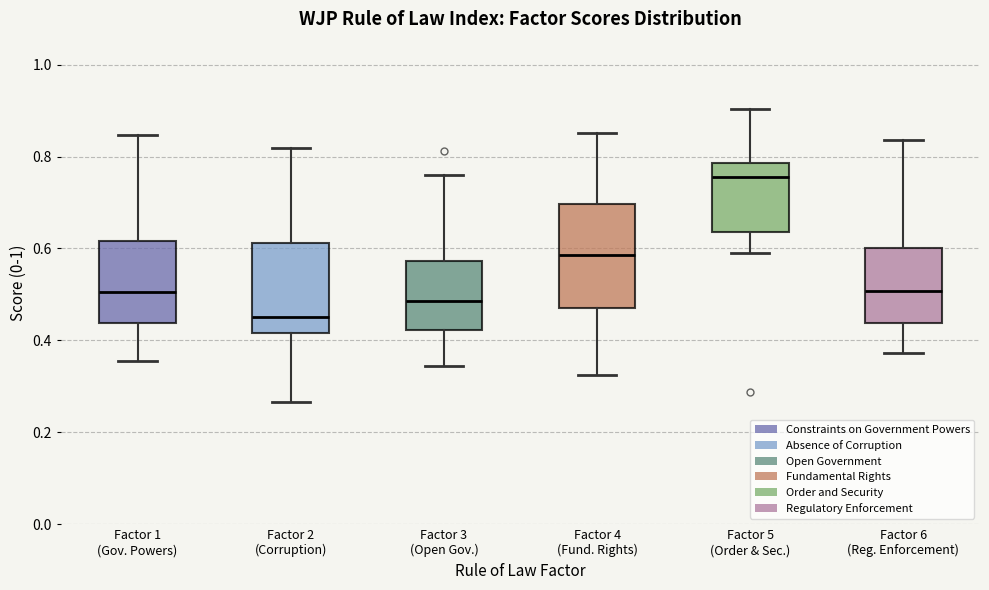

Reading left to right, read every box against the y-axis: the position of its median line, the range the box covers, and the ends of its whiskers. The values are not printed on the chart, so give them approximately, as read against the axis.

Factor 1 (Gov. Powers): median 0.50, box 0.44 to 0.62, whiskers 0.36 to 0.84
Factor 2 (Corruption): median 0.46, box 0.42 to 0.62, whiskers 0.26 to 0.82
Factor 3 (Open Gov.): median 0.48, box 0.42 to 0.58, whiskers 0.34 to 0.76
Factor 4 (Fund. Rights): median 0.58, box 0.46 to 0.70, whiskers 0.32 to 0.86
Factor 5 (Order & Sec.): median 0.76, box 0.64 to 0.78, whiskers 0.58 to 0.90
Factor 6 (Reg. Enforcement): median 0.50, box 0.44 to 0.60, whiskers 0.38 to 0.84